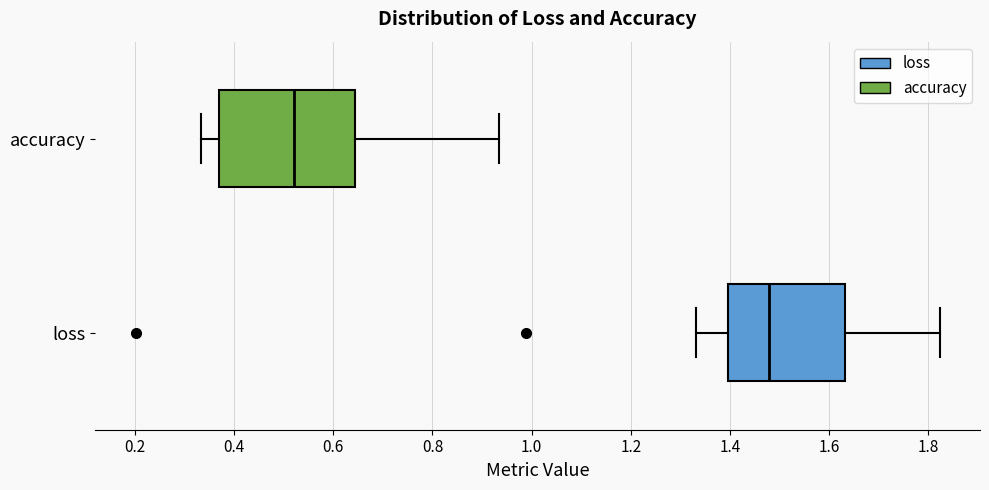

Reading bottom to top, transcribe this box plot: for each box, give where its median line is, the range the box spans, and where its two whiskers end, as read against the x-axis. The values are not printed on the chart, so give them approximately, as read against the axis.

loss: median 1.48, box 1.40 to 1.64, whiskers 1.34 to 1.82
accuracy: median 0.52, box 0.38 to 0.64, whiskers 0.34 to 0.94